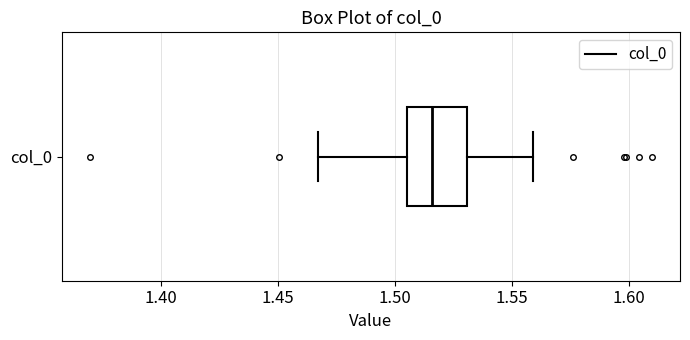

Read this box plot against the x-axis: the position of the median line, the range covered by the box, and the ends of both whiskers. The values are not printed on the chart, so give them approximately, as read against the axis.

median 1.515, box 1.505 to 1.530, whiskers 1.465 to 1.560